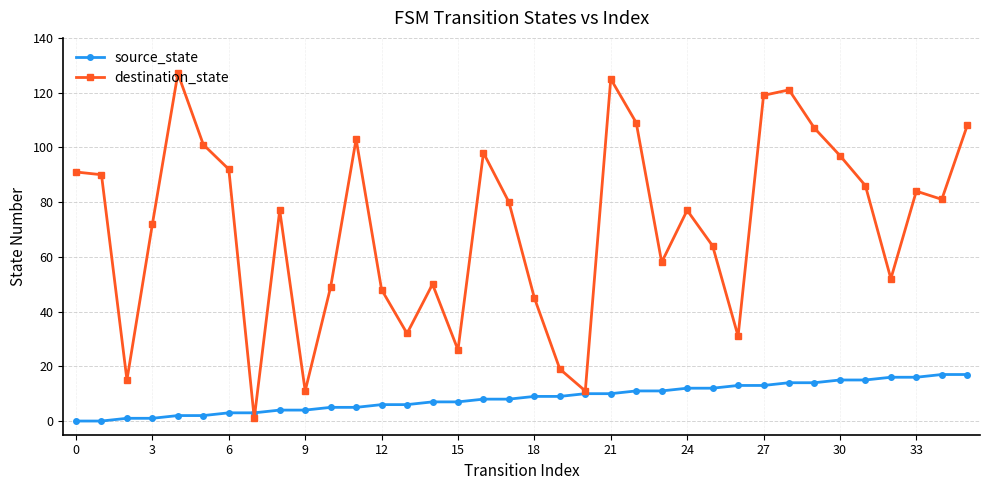

True or false: destination_state and source_state intersect in this chart.

True